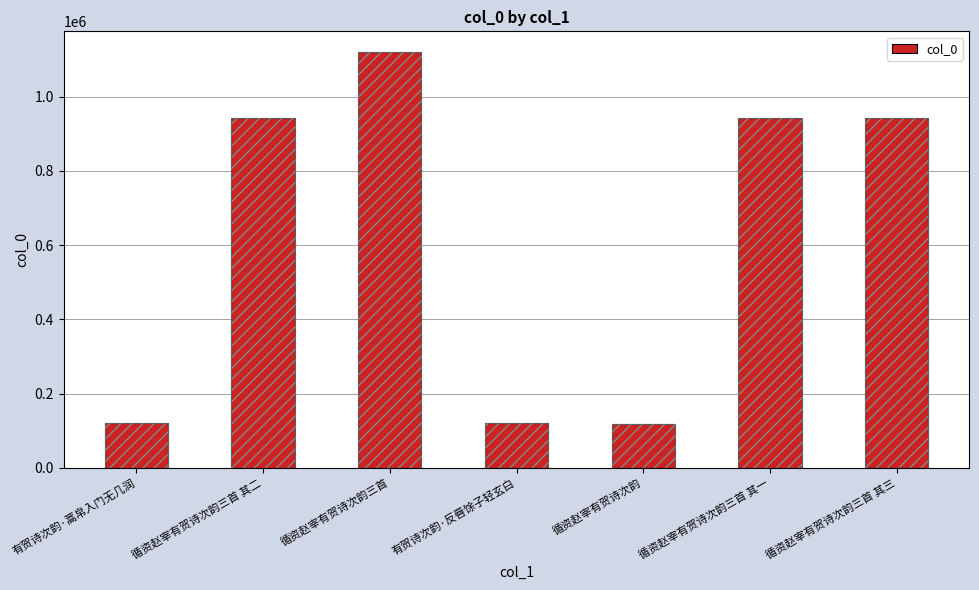

What is the difference between the maximum and minimum values?

1000077